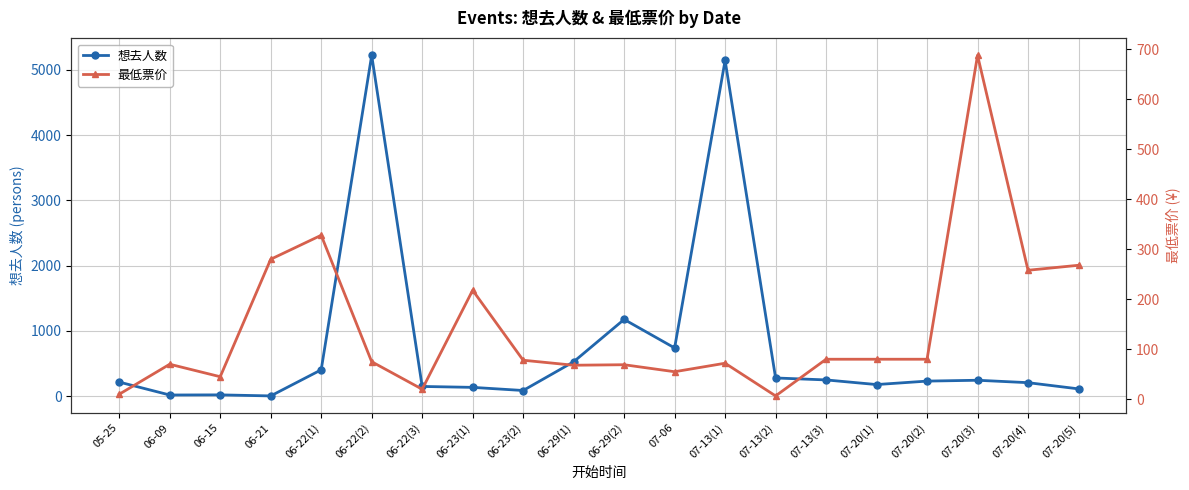

What is the value of the 想去人数 point at the 18th from the left?

244